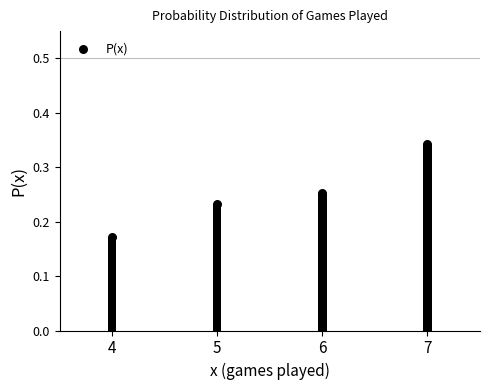

Between 4 and 5, which is larger?

5